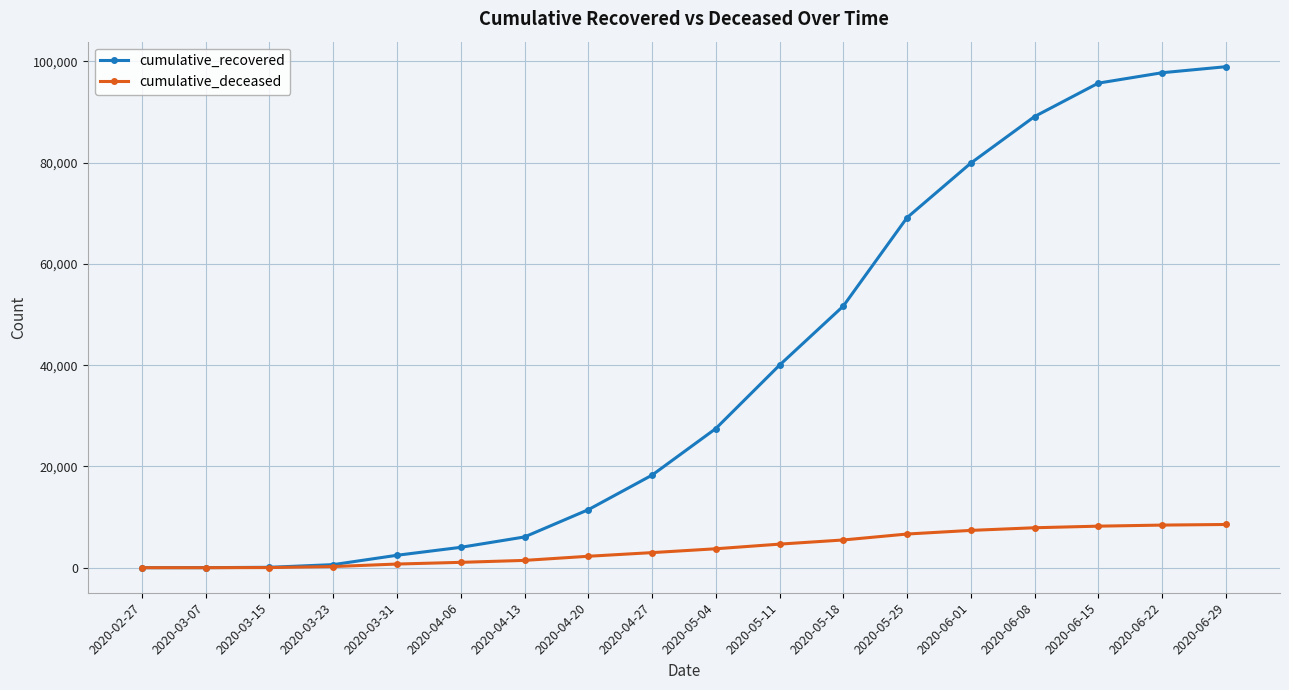

What is the highest value of the cumulative_recovered series?

98959